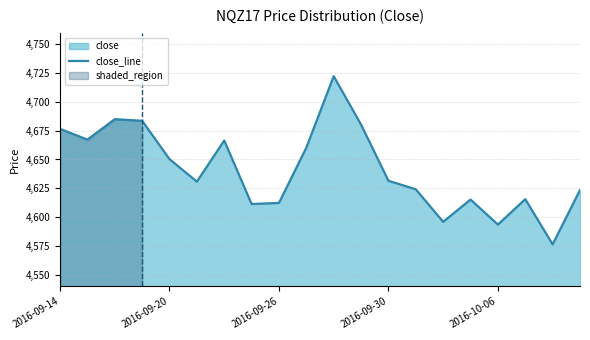

Does the chart display data point markers on the line(s)?

No